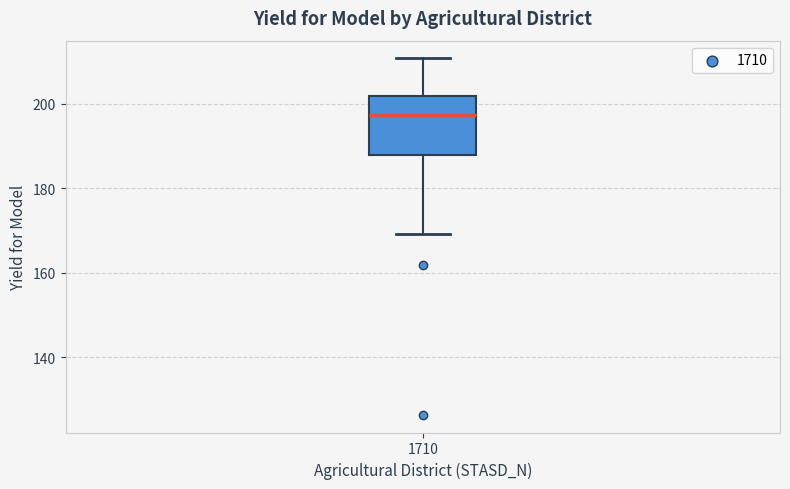

Transcribe this box plot: give where the median line is, the range the box spans, and where the two whiskers end, as read against the y-axis. The values are not printed on the chart, so give them approximately, as read against the axis.

median 198, box 188 to 202, whiskers 170 to 210